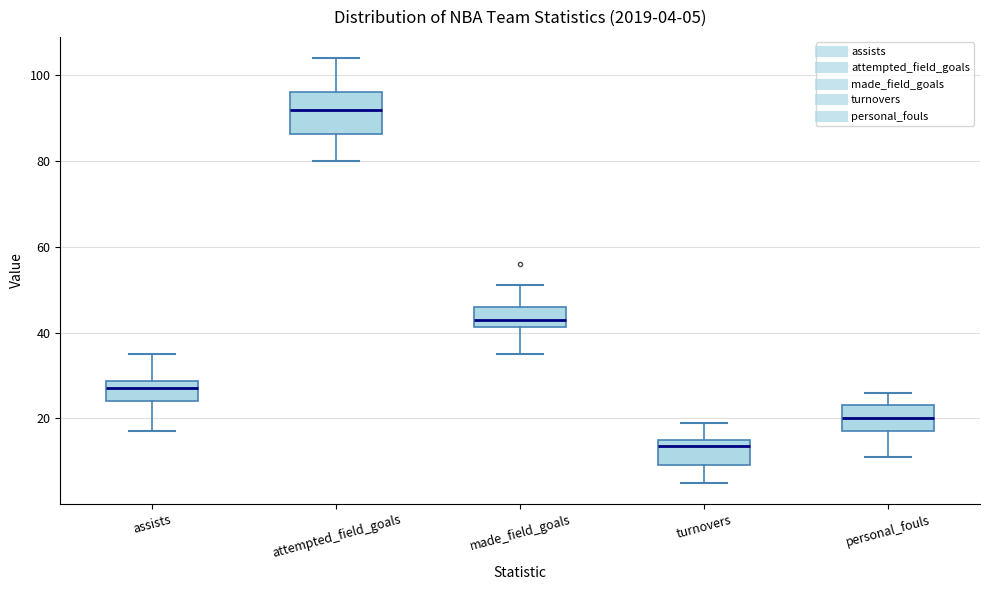

Comparing the boxes themselves (not the whiskers), which one is the tallest?

attempted_field_goals